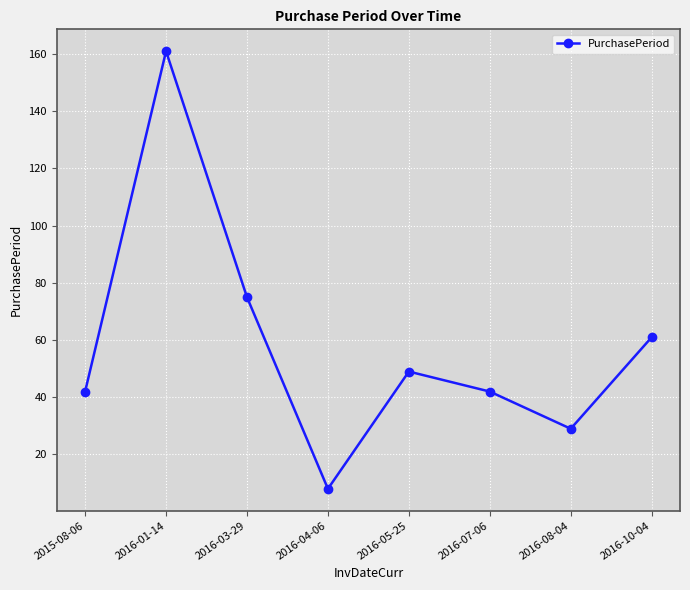

What is the label of the 7th point from the left?

2016-08-04